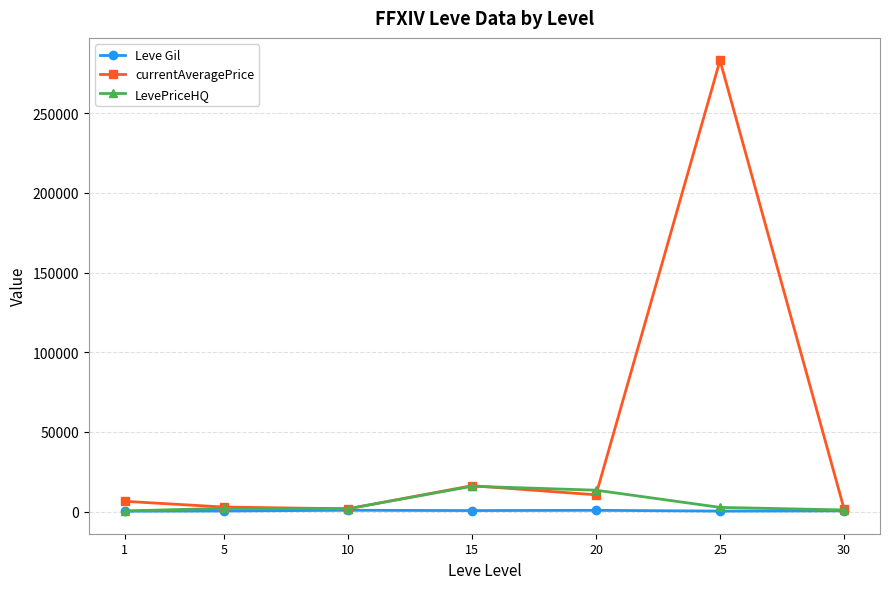

What is the difference between the second highest and second lowest values in the LevePriceHQ series?

12418.7